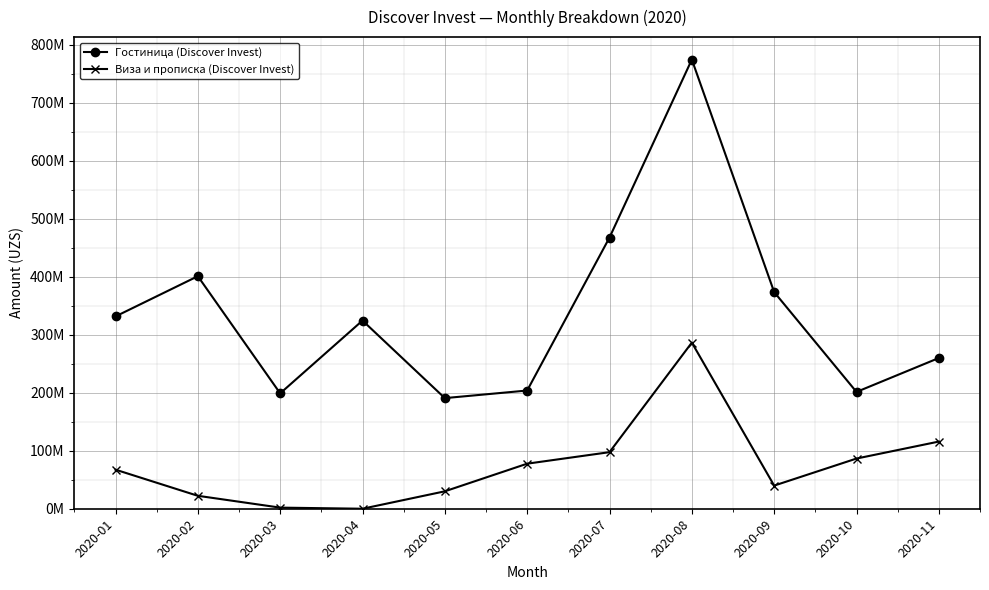

Is this an area chart (filled region under the line)?

No